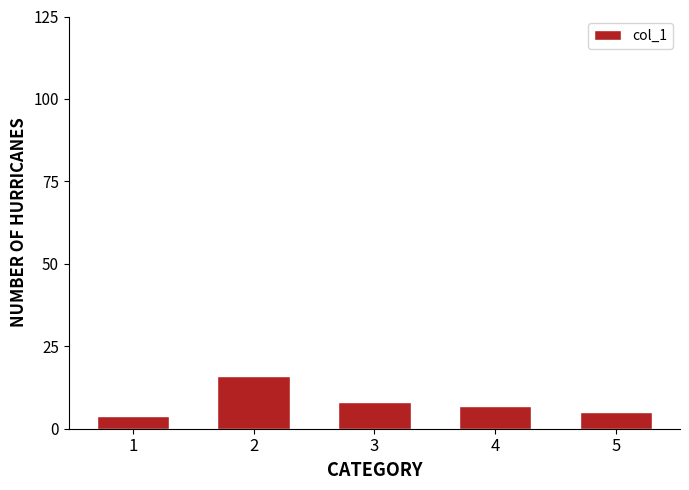

Reading left to right, transcribe all the data shown in this chart.

4	16	8	7	5